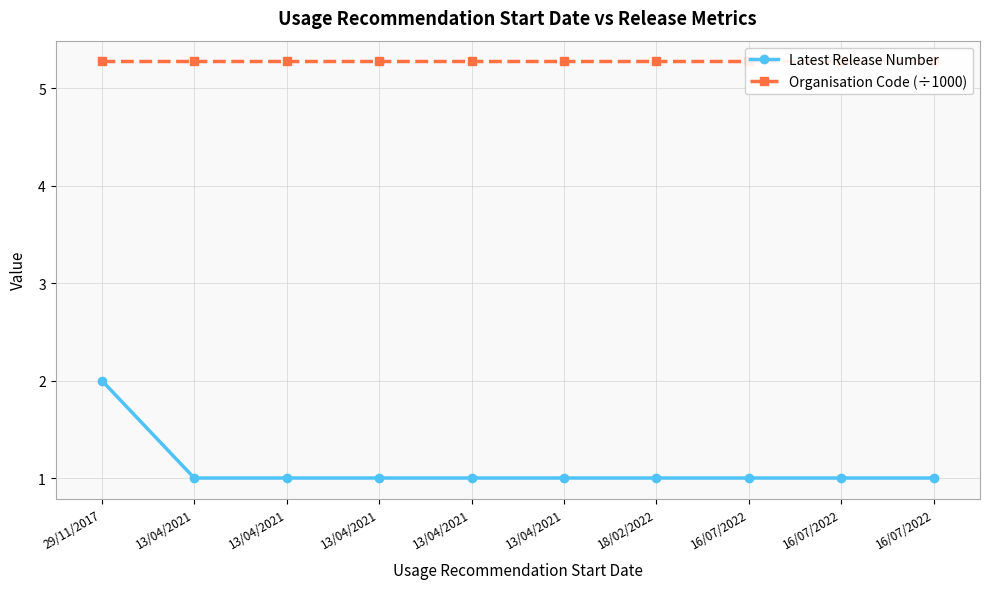

What is the label of the 7th point from the left?

18/02/2022